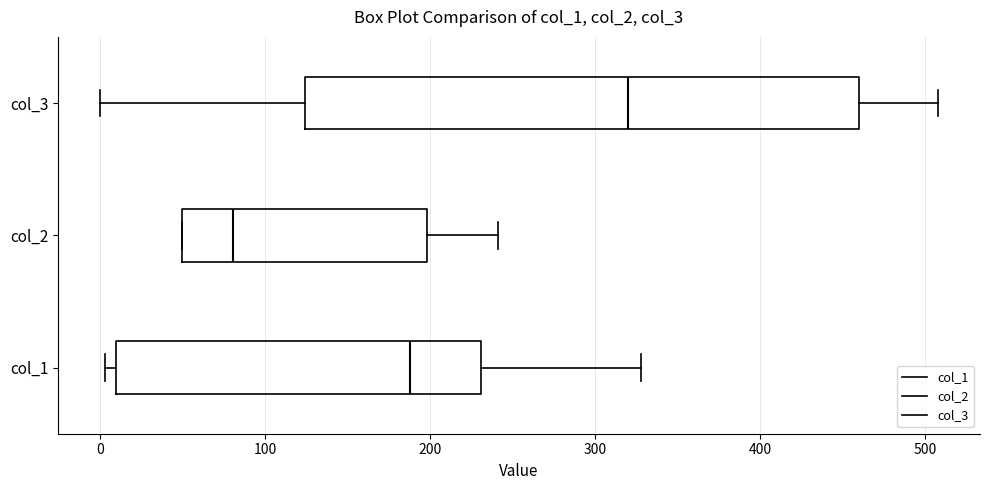

Which box is the widest, from its left edge to its right edge?

col_3